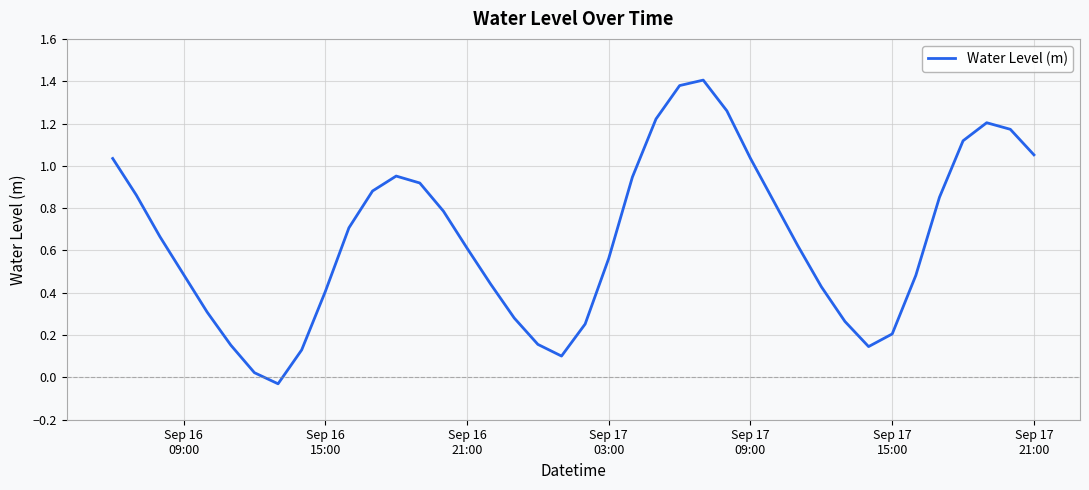

Does the chart have visible grid lines?

Yes